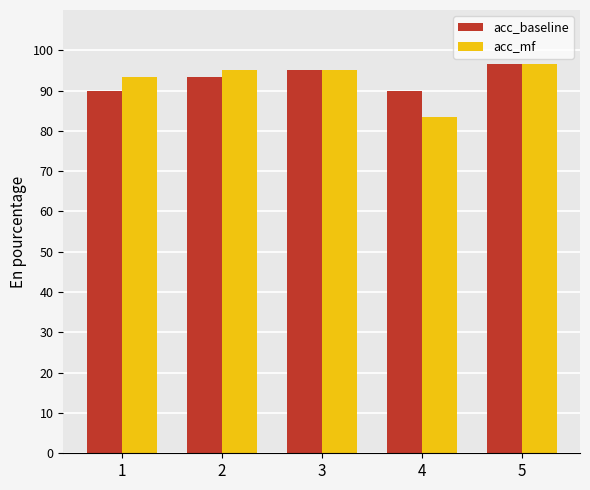

What are all the series names shown in the legend?

acc_baseline, acc_mf